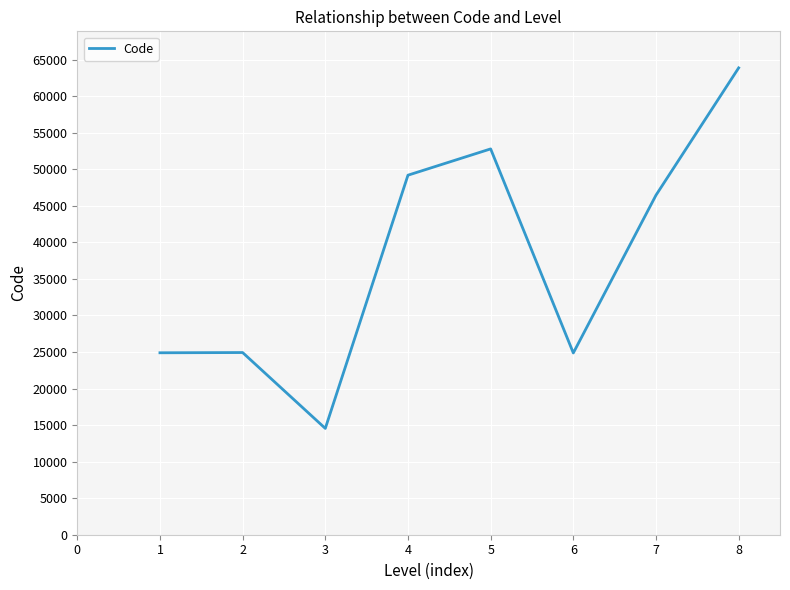

What is the change in value from 2 to 3?

-10378